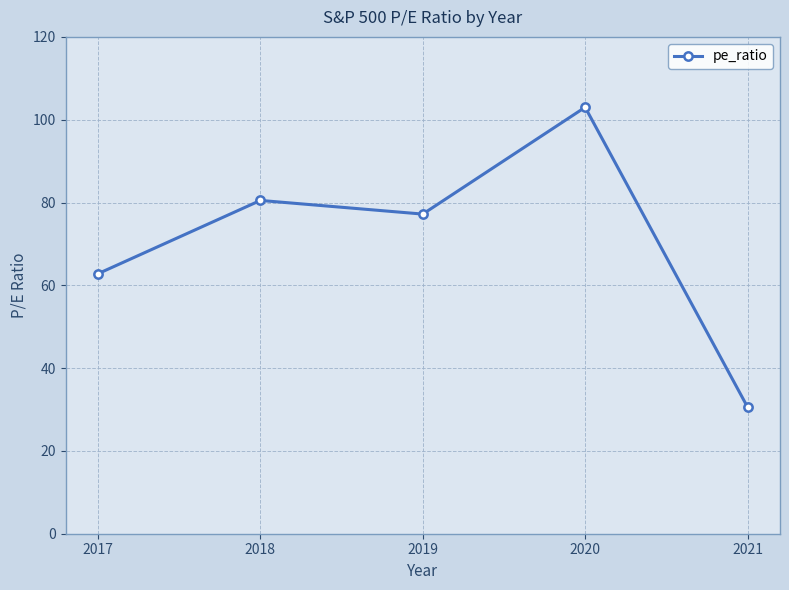

What is the smallest value displayed?

30.6